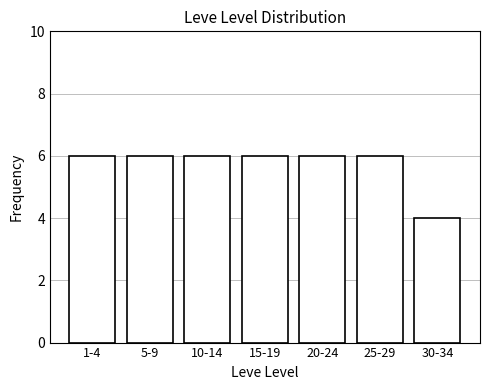

Reading left to right, transcribe all the data shown in this chart.

6	6	6	6	6	6	4